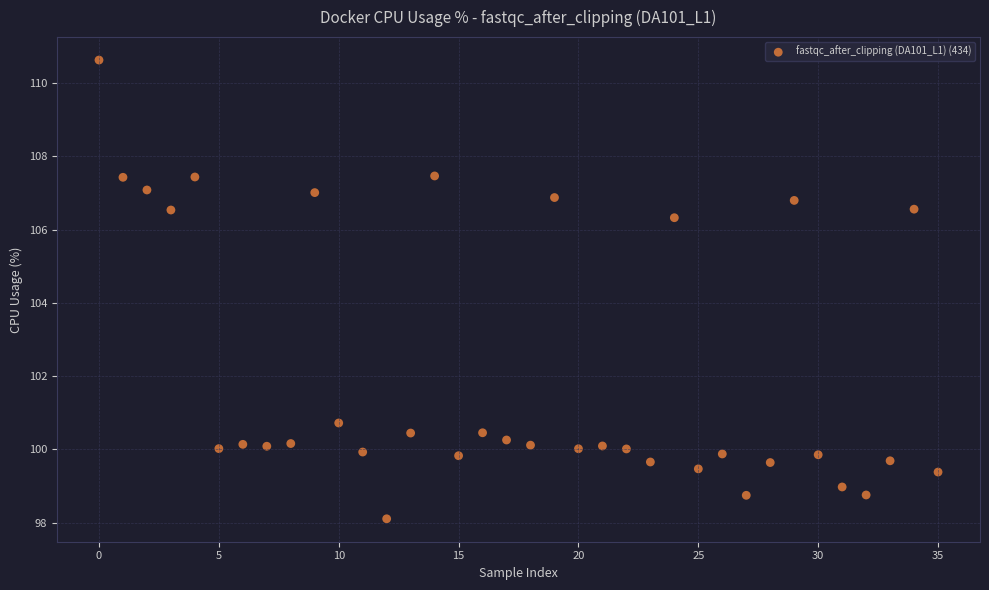

What Y value in the scatter plot is closest to 104?

106.3